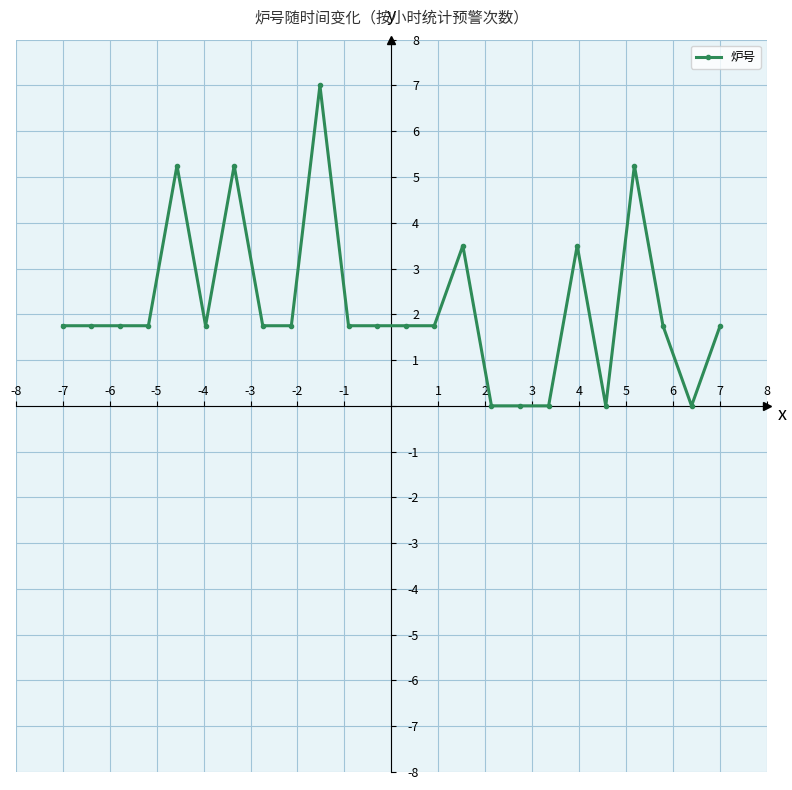

What is the greatest value displayed?

7.0